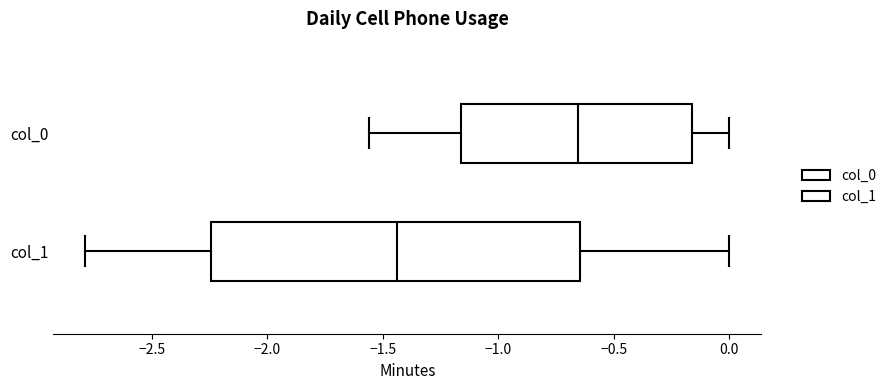

Where does the left whisker of the box for col_1 end on the x-axis? The values are not printed on the chart, so give them approximately, as read against the axis.

-2.80